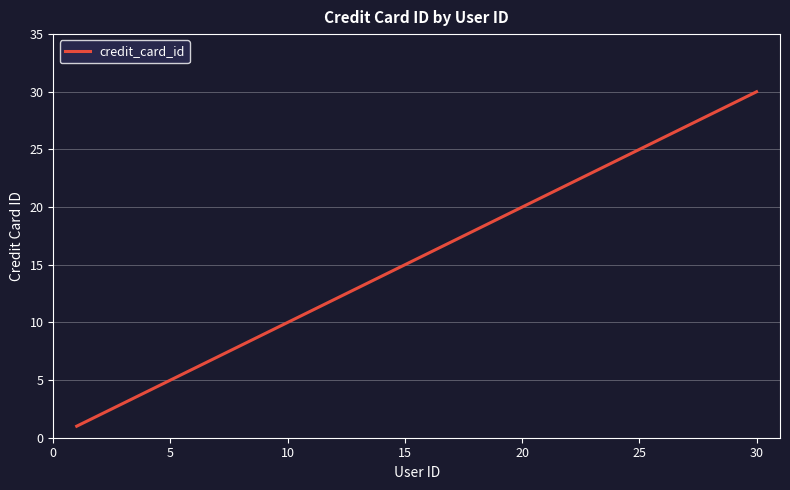

What is the greatest value displayed?

30